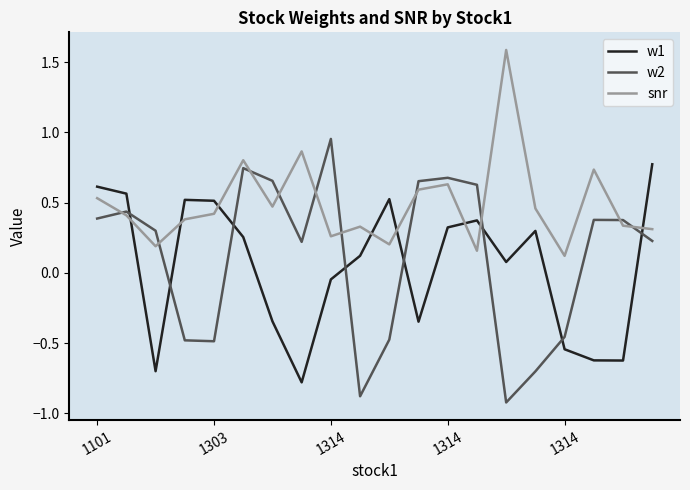

Which series has the largest range (max minus min)?

w2